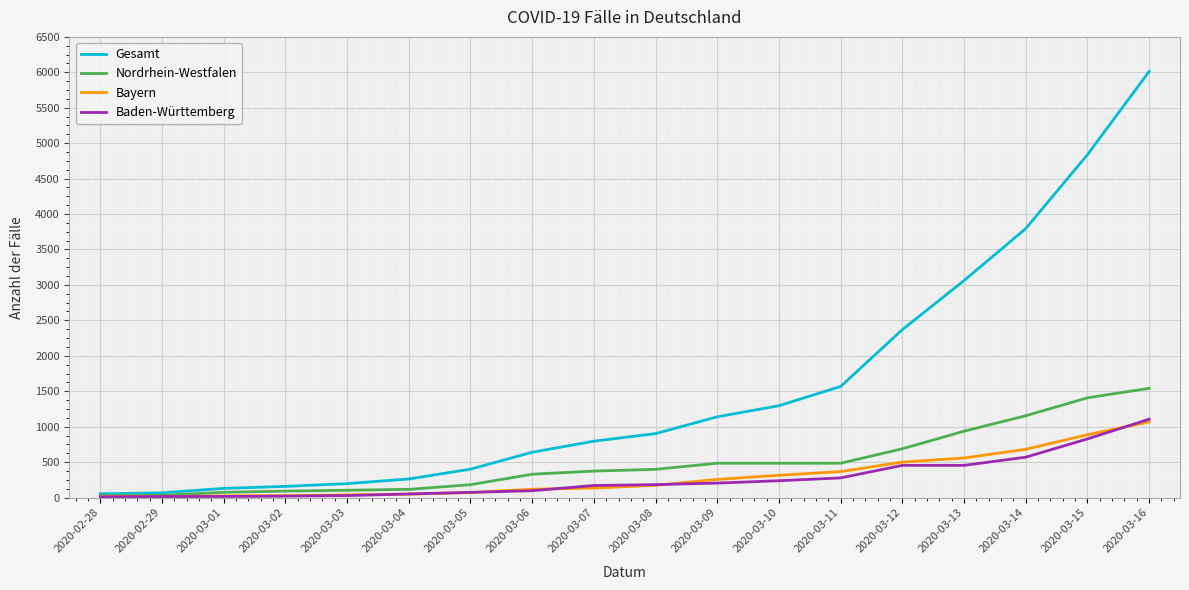

Which series has the widest spread of values?

Gesamt